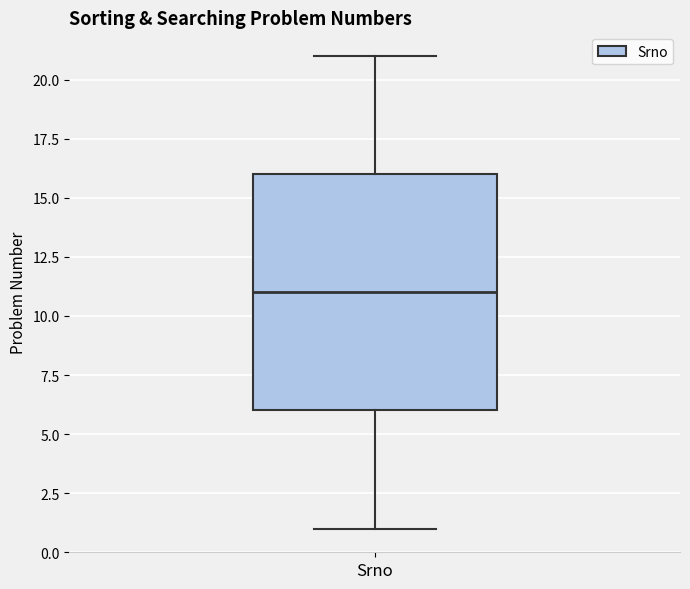

Where does the median line of the box for Srno sit on the y-axis? The values are not printed on the chart, so give them approximately, as read against the axis.

11